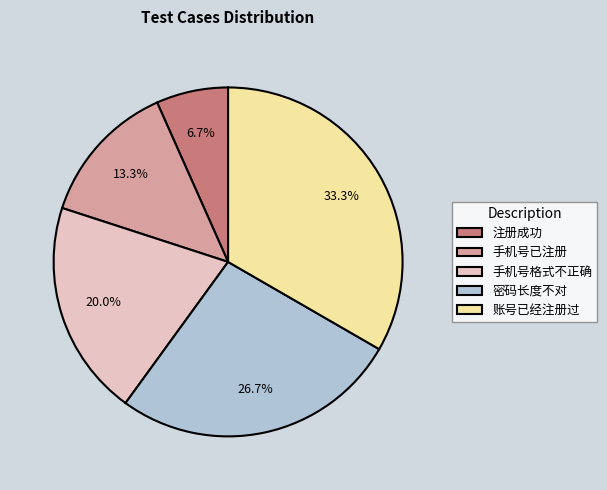

Is it true that 手机号已注册 is 13% of the pie?

True